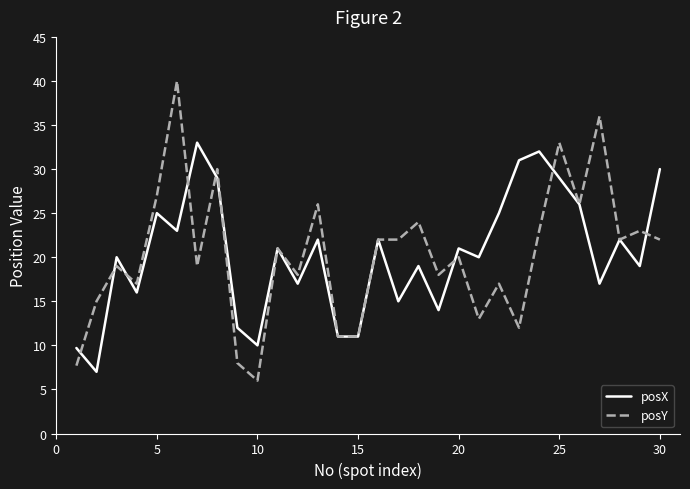

What is the smallest value displayed?

6.0